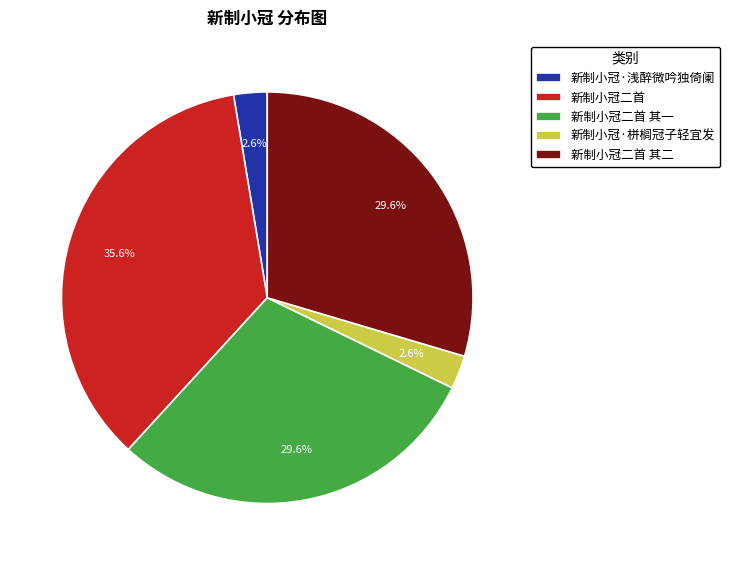

What percentage do 新制小冠·栟榈冠子轻宜发 and 新制小冠·浅醉微吟独倚阑 together represent?

5.2%